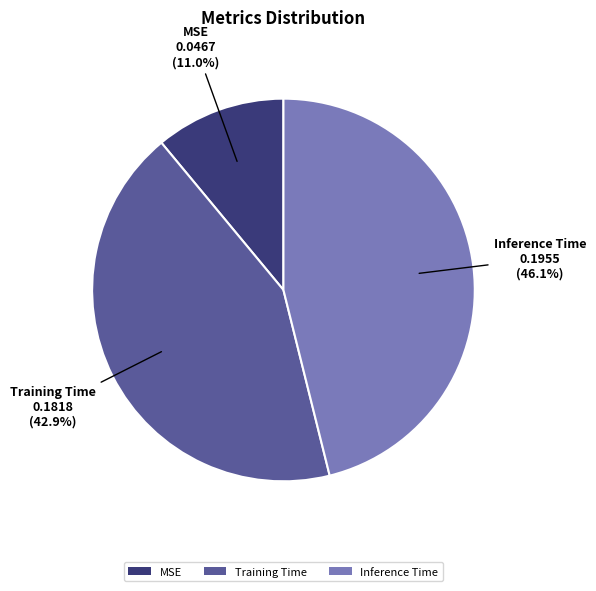

Between Inference Time and Training Time, which is larger?

Inference Time